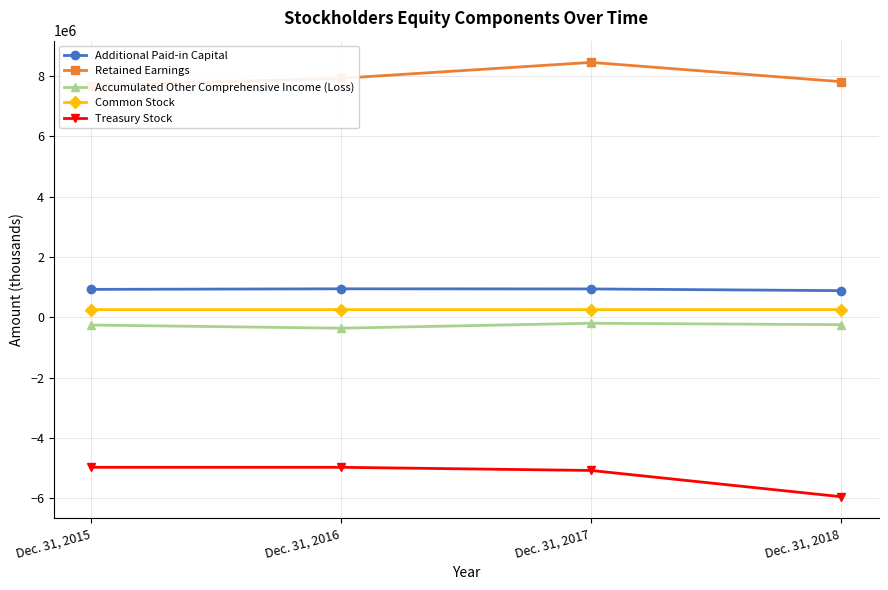

The Treasury Stock series shows -4972016 at Dec. 31, 2016. True or false?

True